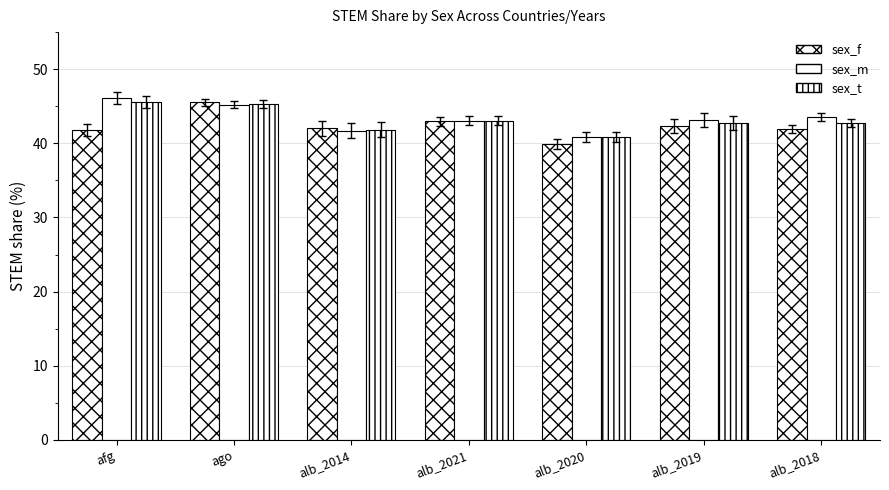

Is it true that sex_m equals 70.2 at ago?

False